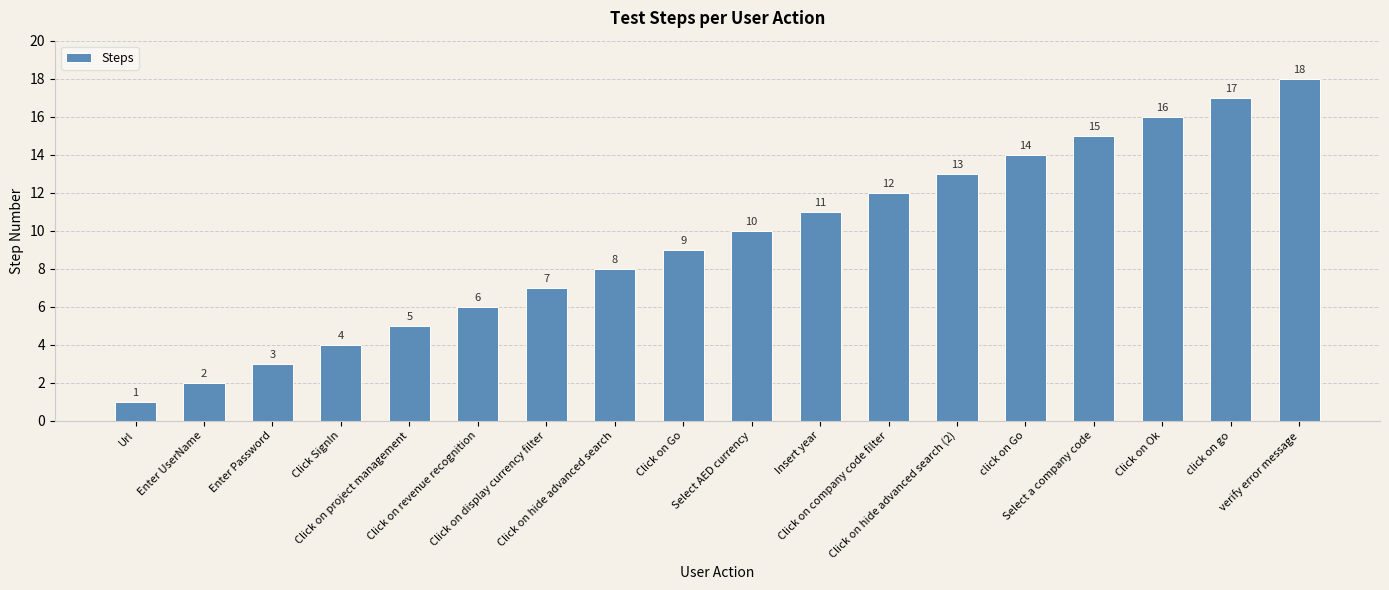

Rank the categories by value from highest to lowest.

verify error message, click on go, Click on Ok, Select a company code, click on Go, Click on hide advanced search (2), Click on company code filter, Insert year, Select AED currency, Click on Go, Click on hide advanced search, Click on display currency filter, Click on revenue recognition, Click on project management, Click SignIn, Enter Password, Enter UserName, Url